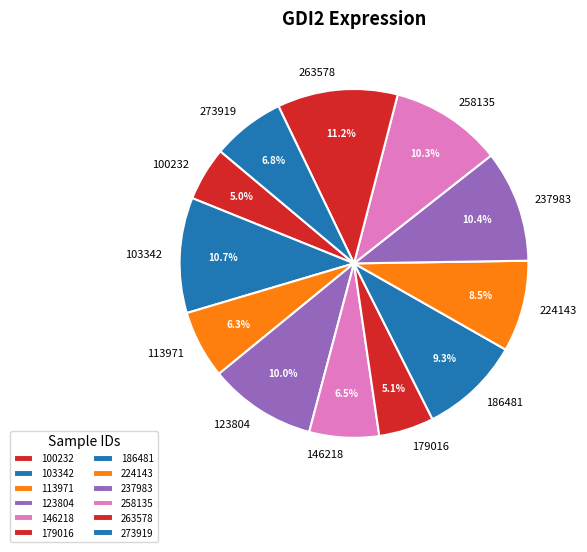

Is 179016 the majority of the pie?

No